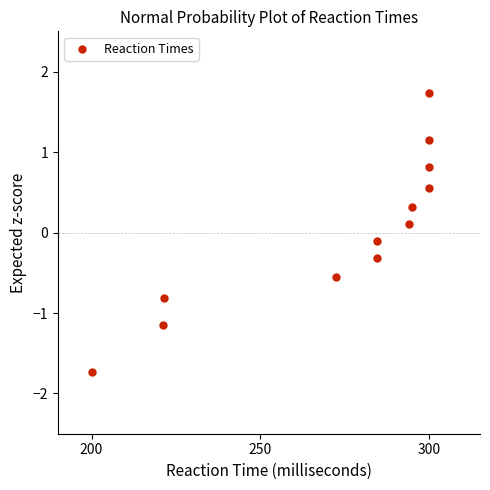

What is the range of Y values (max minus min)?

3.5